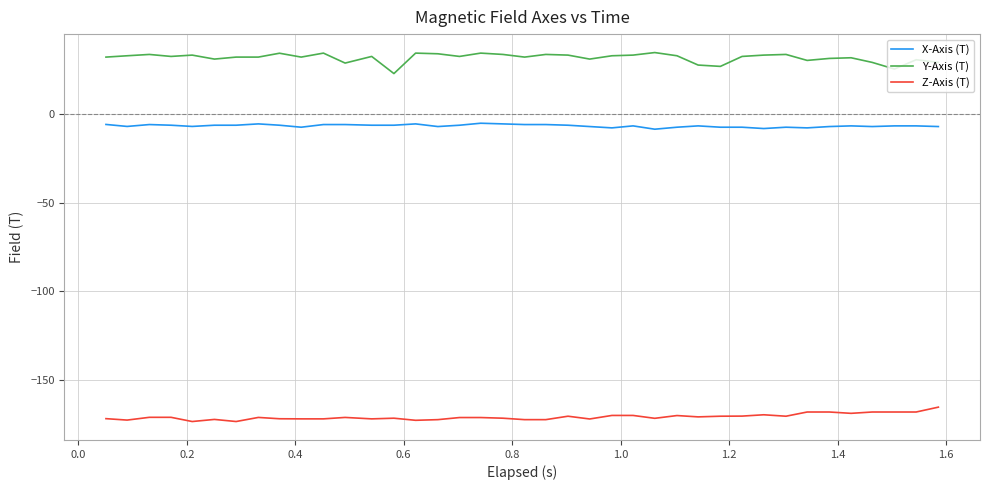

What is the highest value of the X-Axis (T) series?

-5.0